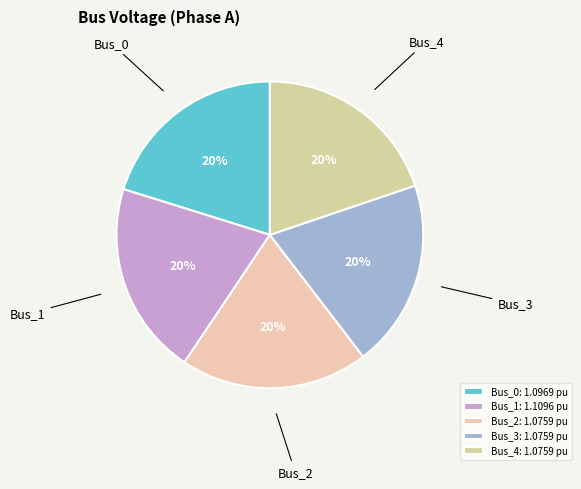

The Bus_1 slice represents 20% of the pie. True or false?

True